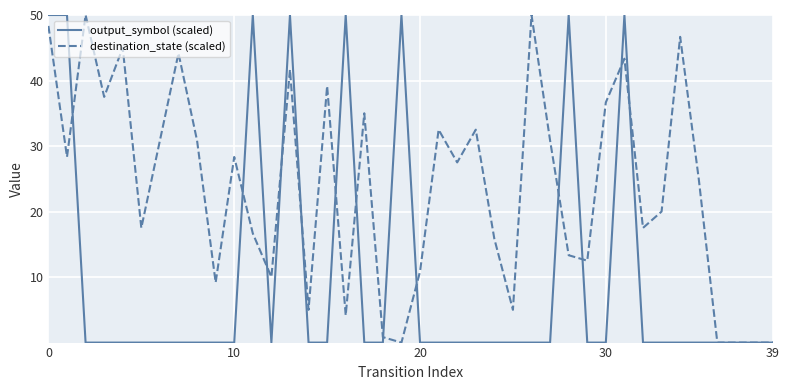

What is the greatest value displayed?

50.0